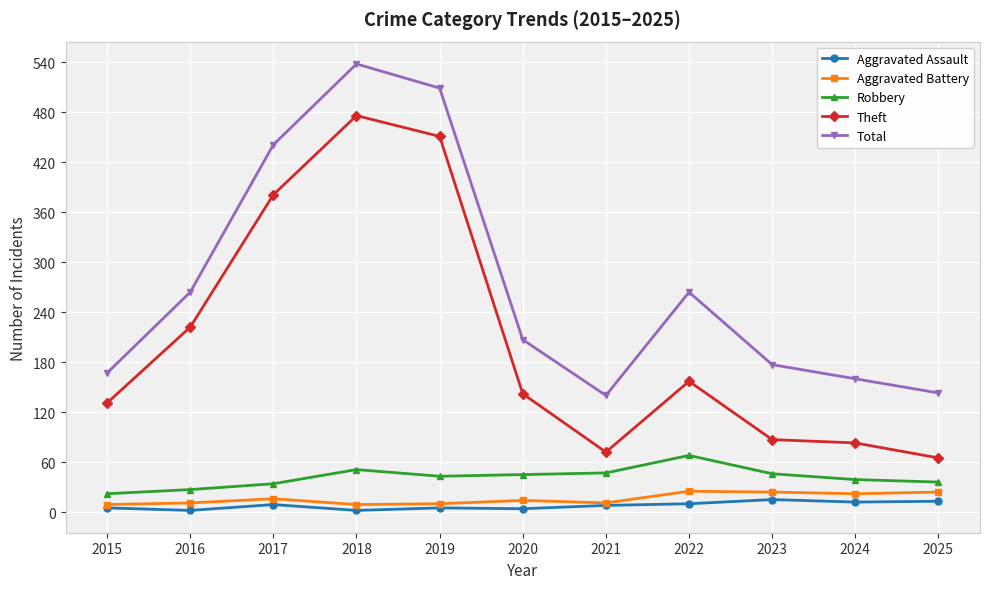

What is the difference between the Robbery values at 2015 and 2017?

12